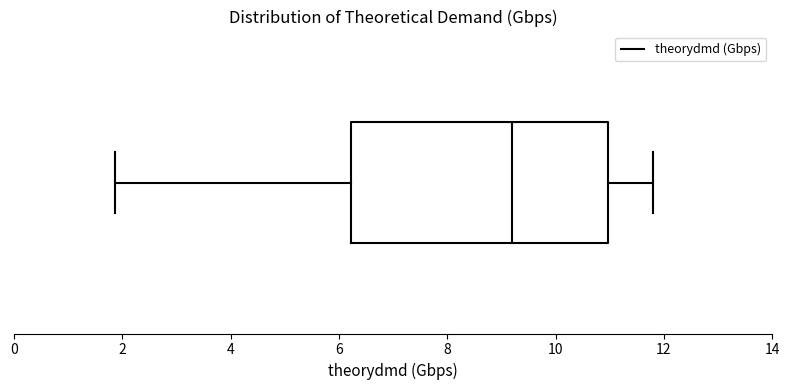

Transcribe this box plot: give where the median line is, the range the box spans, and where the two whiskers end, as read against the x-axis. The values are not printed on the chart, so give them approximately, as read against the axis.

median 9.2, box 6.2 to 11.0, whiskers 1.8 to 11.8